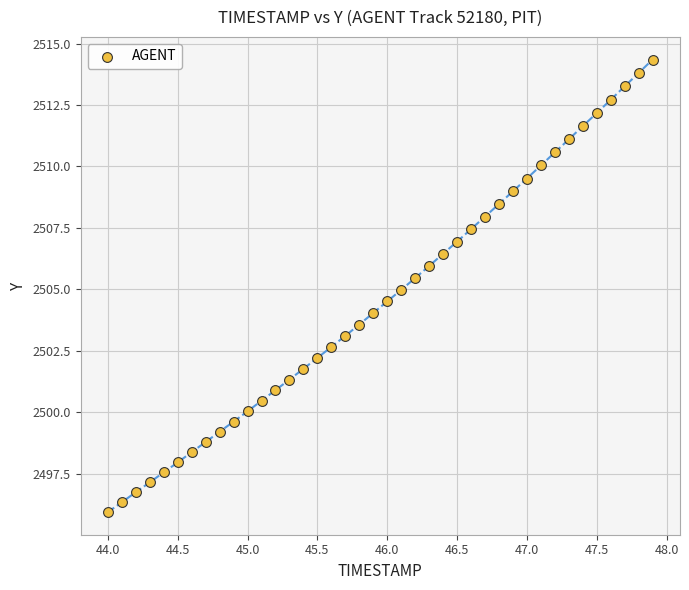

What is the range of X values (max minus min)?

3.9